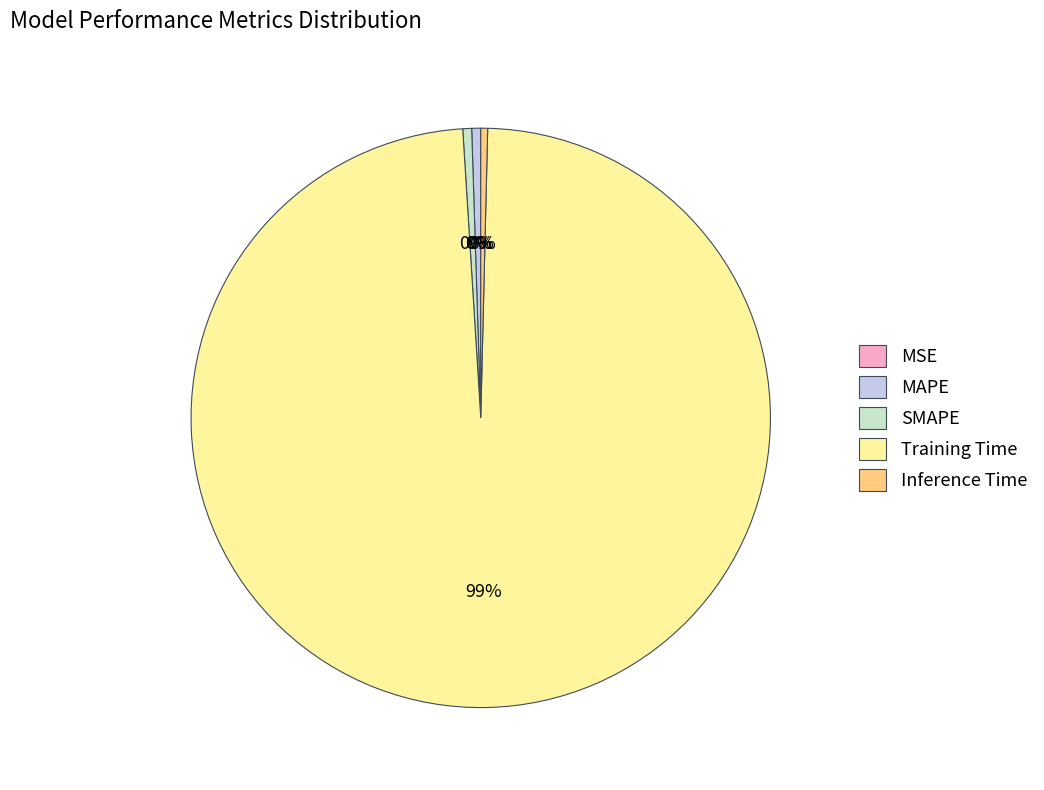

To the nearest percent, what is the average slice percentage?

20%